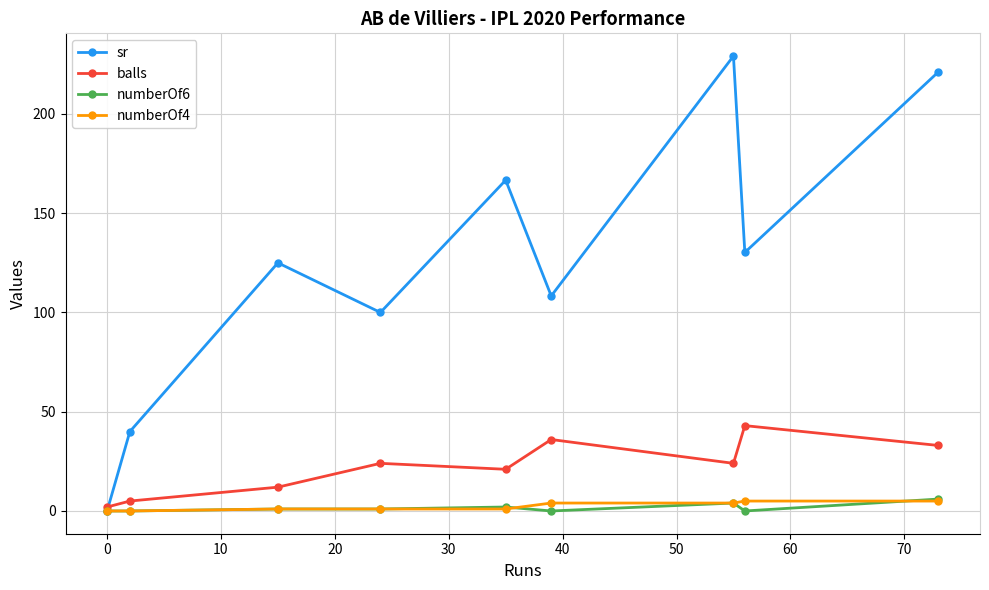

Which series has the largest total across all categories?

sr